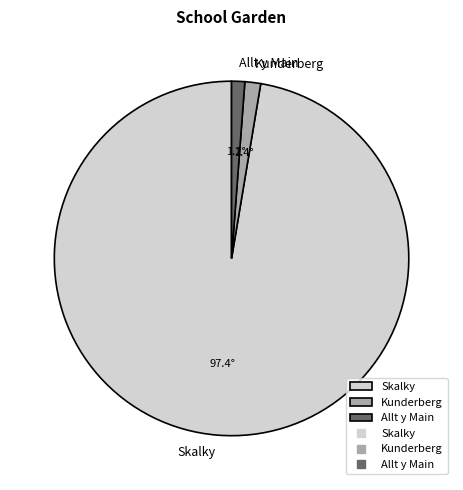

Is Skalky the majority of the pie?

Yes